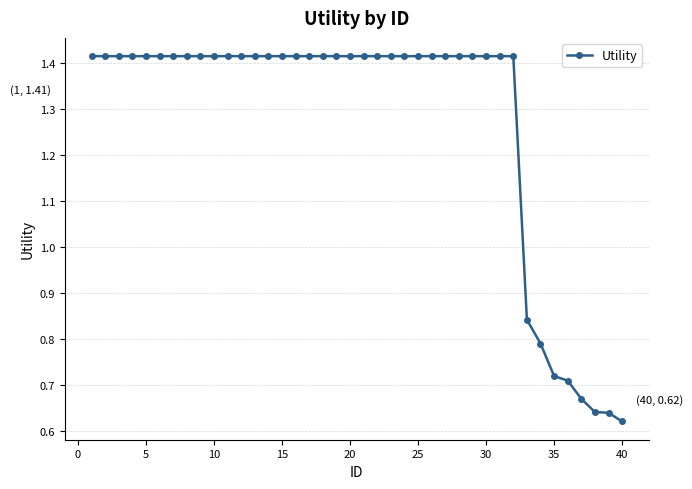

How many values are between 1 and 2?

32